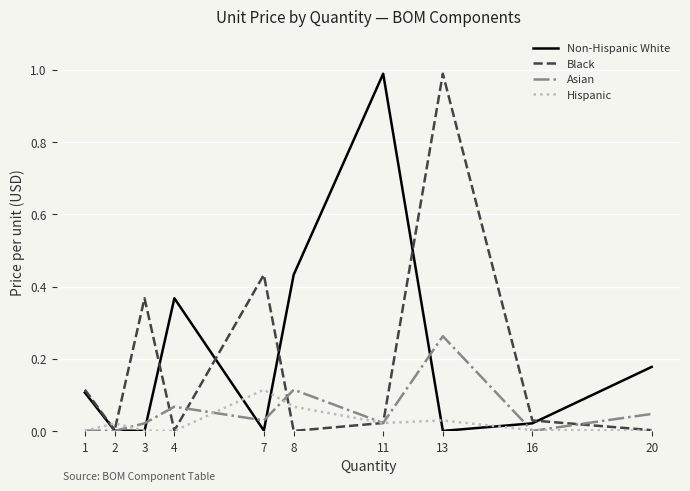

The value of Hispanic at 7 is 0.2. True or false?

False